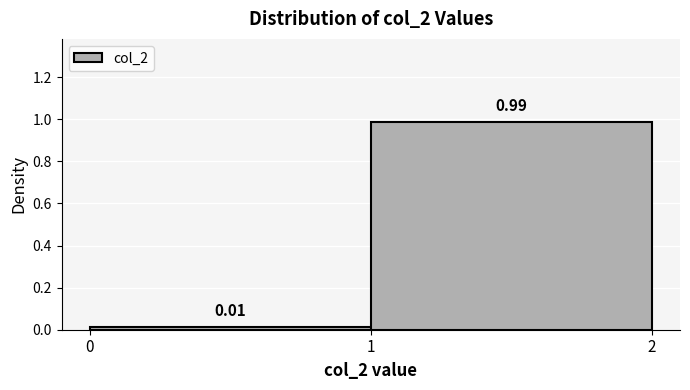

Reading left to right, transcribe this chart: for each bar, give the range it covers on the x-axis and its height.

0 to 1: 0.01
1 to 2: 0.99